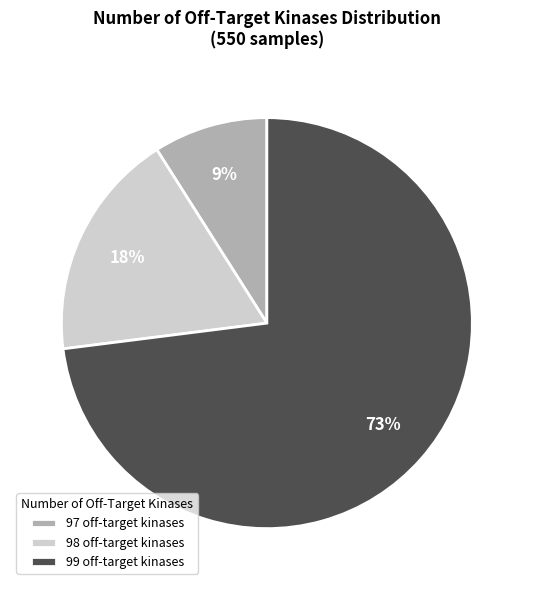

Rank the categories by value from highest to lowest.

99, 98, 97